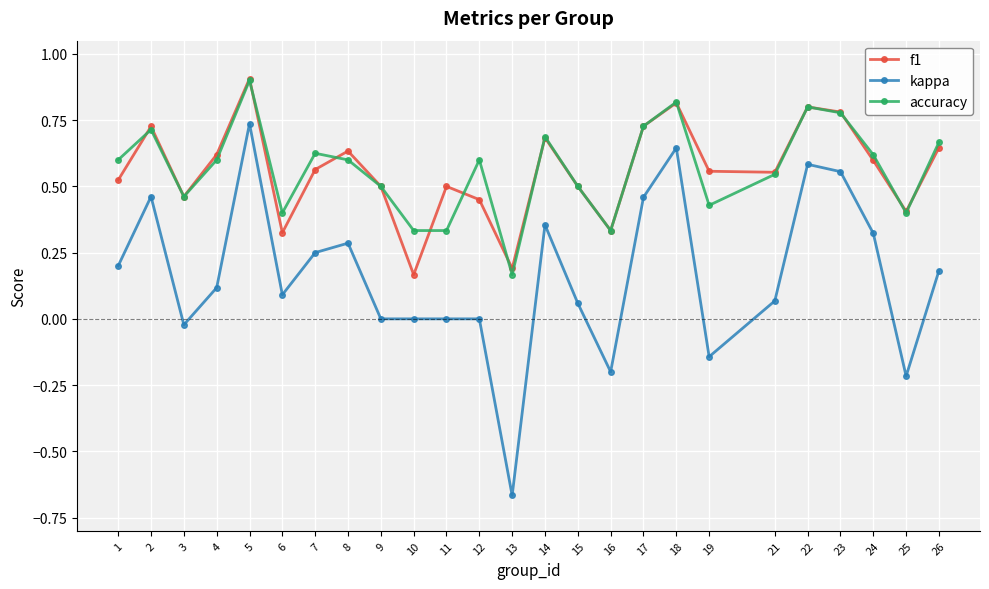

At how many categories does at least one series exceed 0?

25